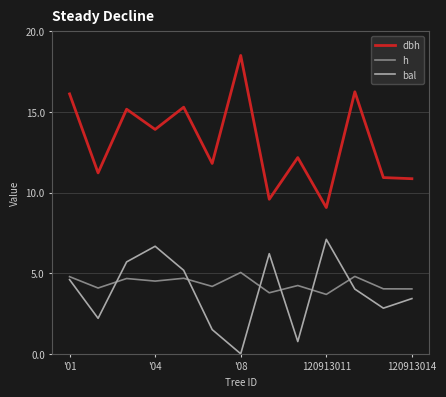

At how many categories does at least one series exceed 9?

13